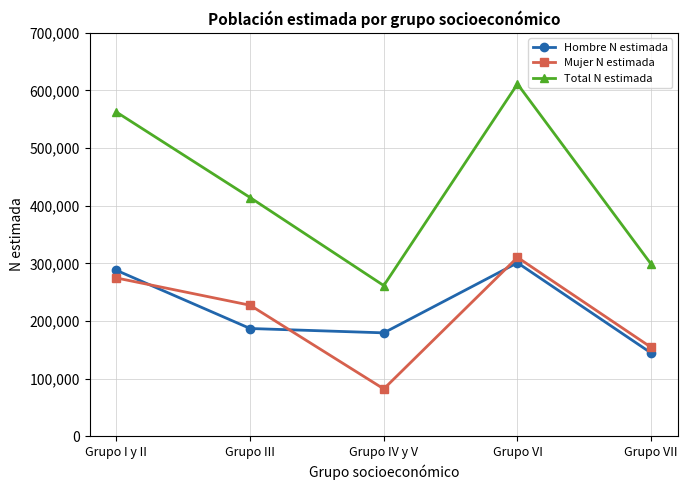

Reading left to right, extract all data points from this chart.

Hombre N estimada: 287891	186889	179343	300930	144331
Mujer N estimada: 274619	227287	82057	310318	154133
Total N estimada: 562510	414176	261399	611248	298463